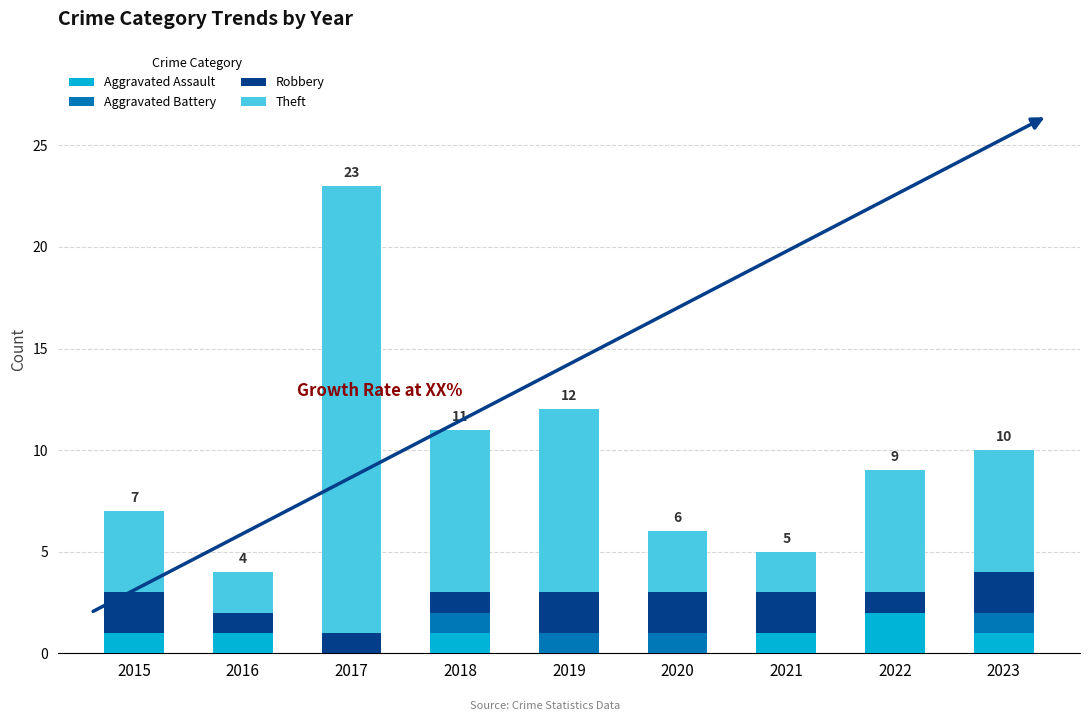

What is the sum of all Aggravated Assault values?

7